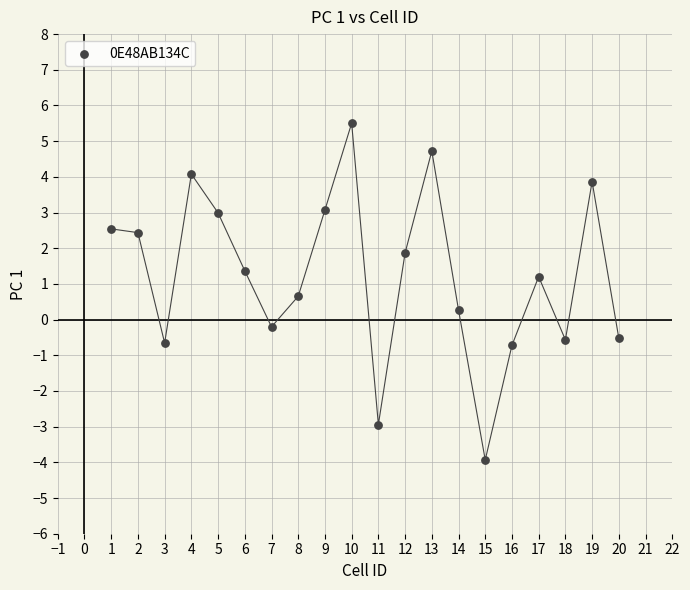

What is the range of Y values (max minus min)?

9.4